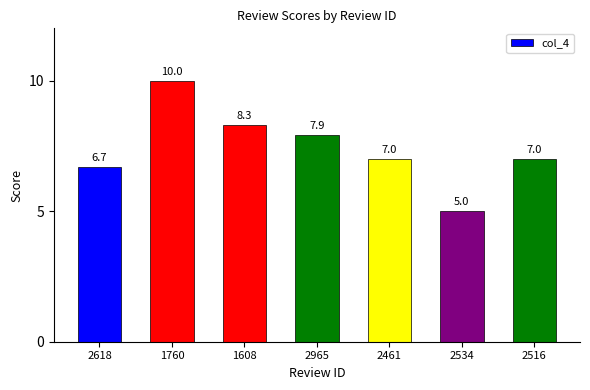

What is the minimum value shown in the chart?

5.0